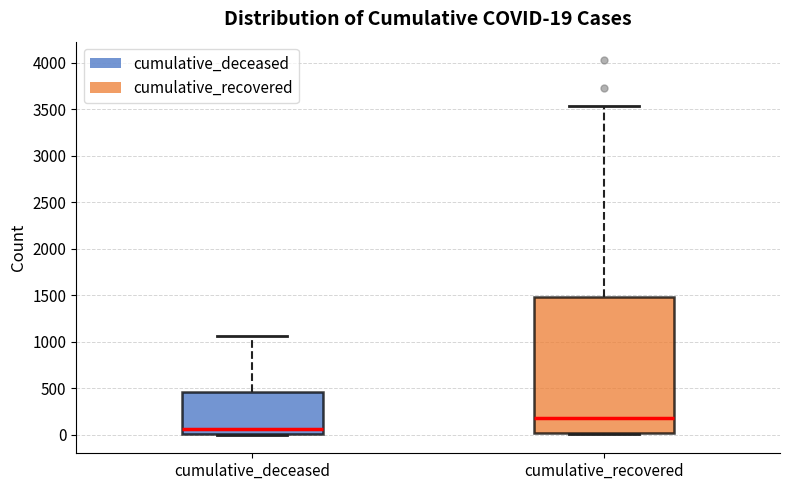

Which box has the lowest median line?

cumulative_deceased